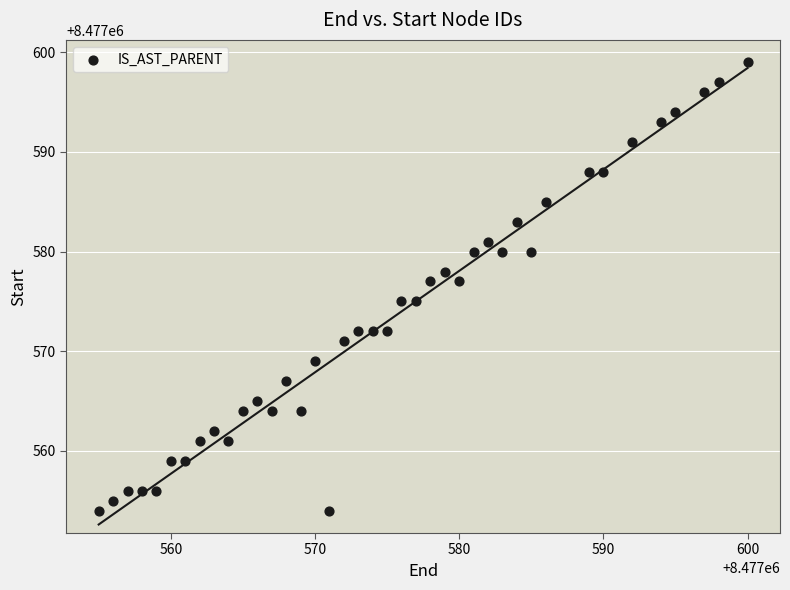

What is the range of X values (max minus min)?

45